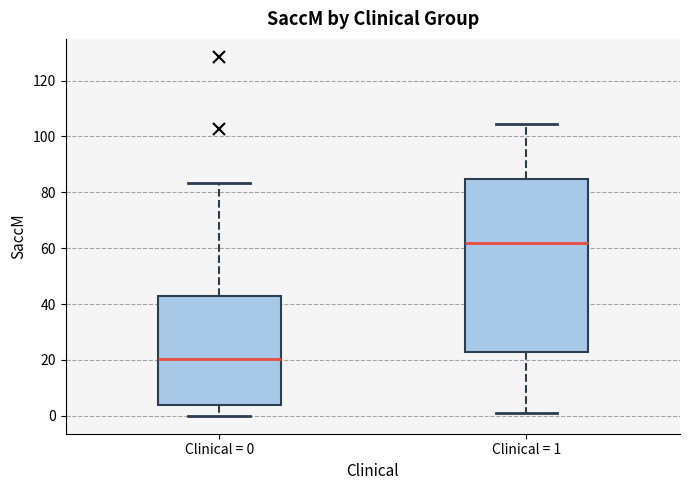

Reading left to right, transcribe this box plot: for each box, give where its median line is, the range the box spans, and where its two whiskers end, as read against the y-axis. The values are not printed on the chart, so give them approximately, as read against the axis.

Clinical = 0: median 20, box 4 to 42, whiskers 0 to 84
Clinical = 1: median 62, box 22 to 84, whiskers 0 to 104